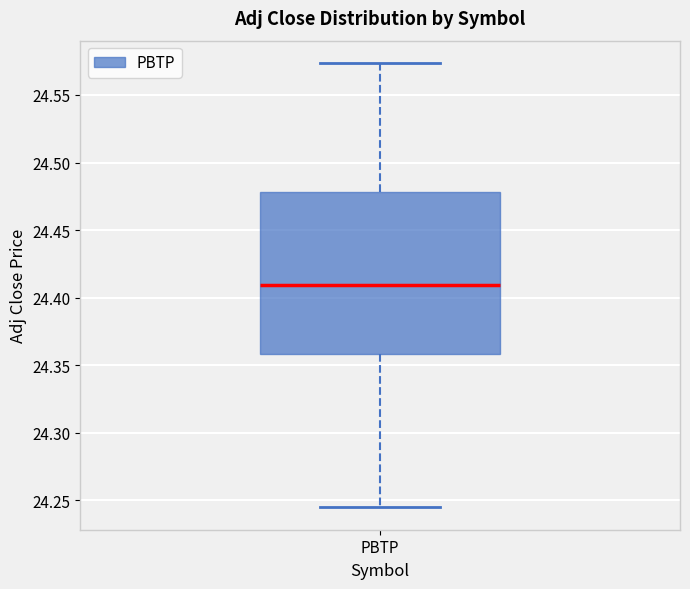

Read this box plot against the y-axis: the position of the median line, the range covered by the box, and the ends of both whiskers. The values are not printed on the chart, so give them approximately, as read against the axis.

median 24.410, box 24.360 to 24.480, whiskers 24.245 to 24.575